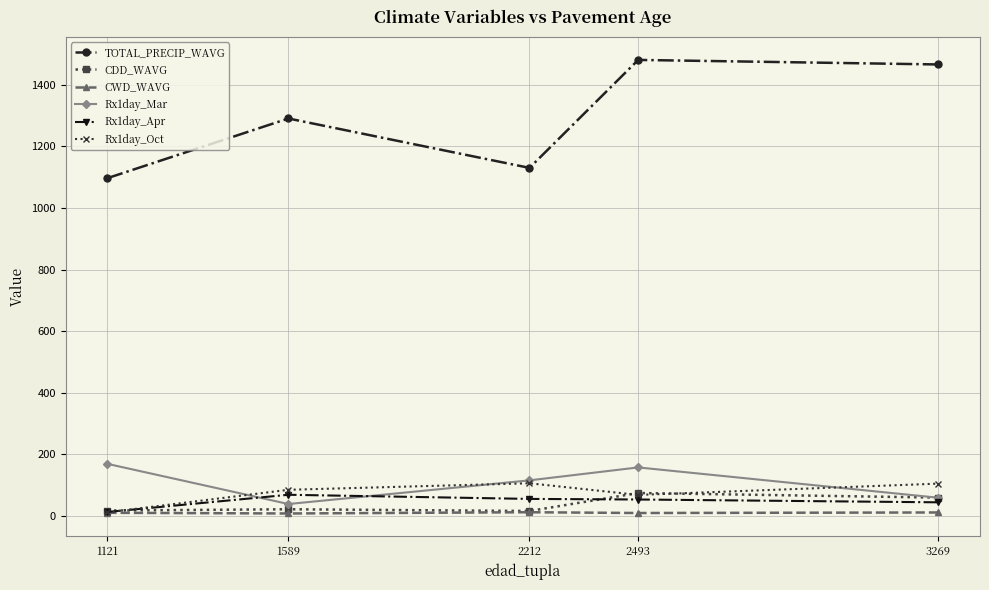

True or false: Rx1day_Apr has more than 2 points higher than both neighbors.

False